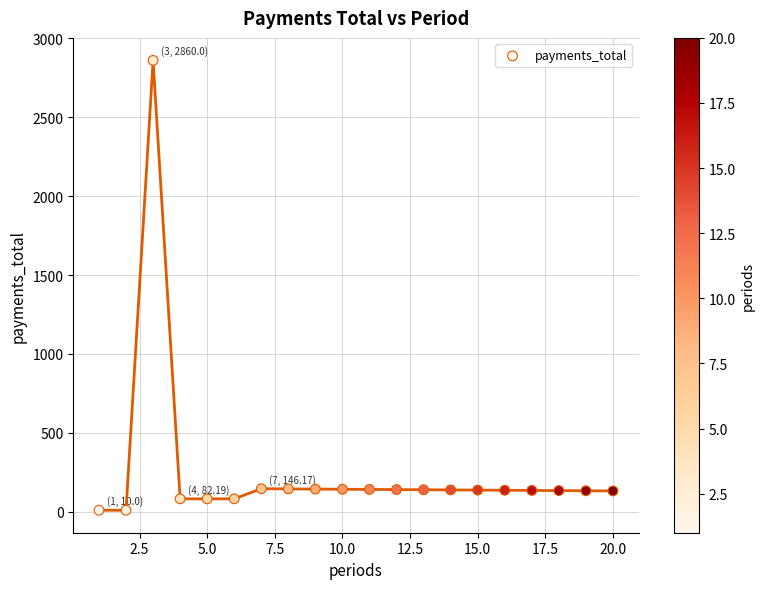

What is the range of Y values (max minus min)?

2850.0